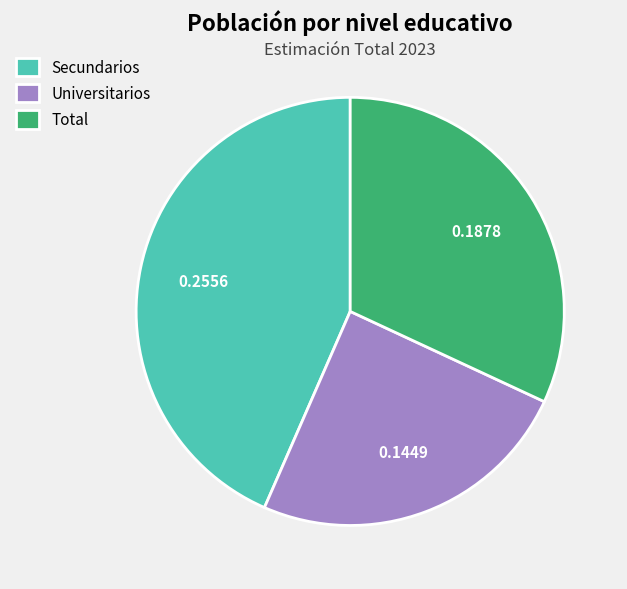

Is there a majority slice in this chart?

No